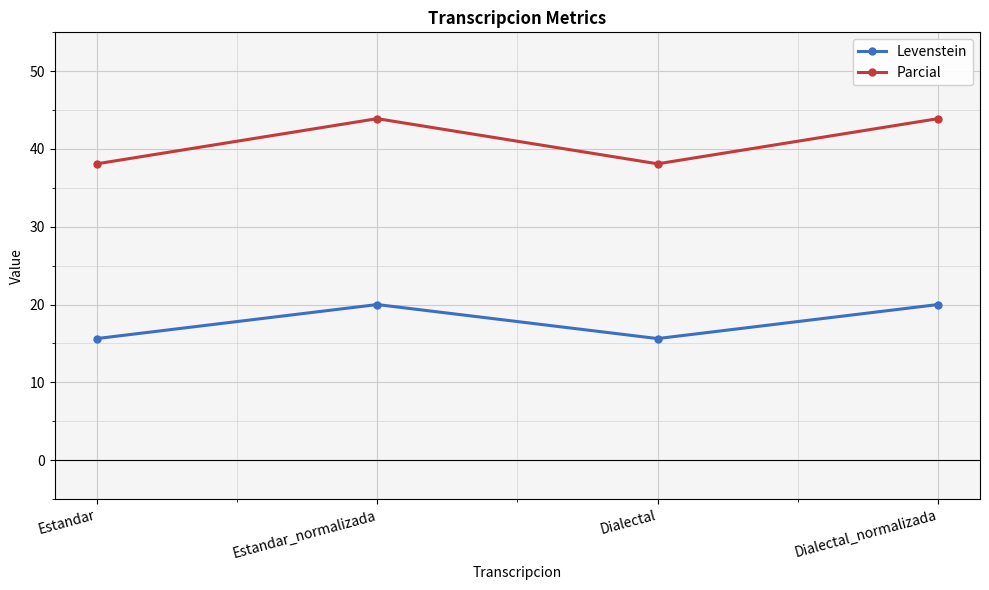

How many data points does each series have?

4